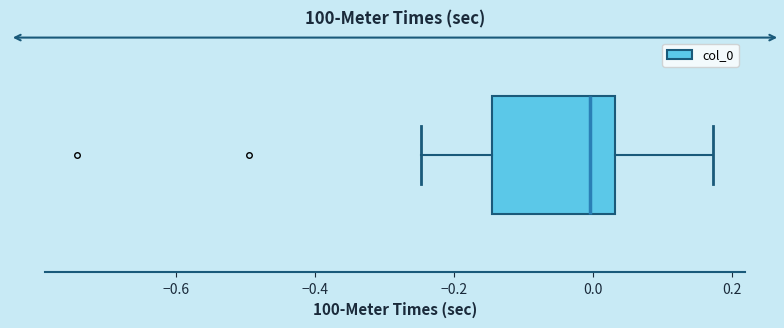

Read this box plot against the x-axis: the position of the median line, the range covered by the box, and the ends of both whiskers. The values are not printed on the chart, so give them approximately, as read against the axis.

median 0.00, box -0.14 to 0.04, whiskers -0.24 to 0.18